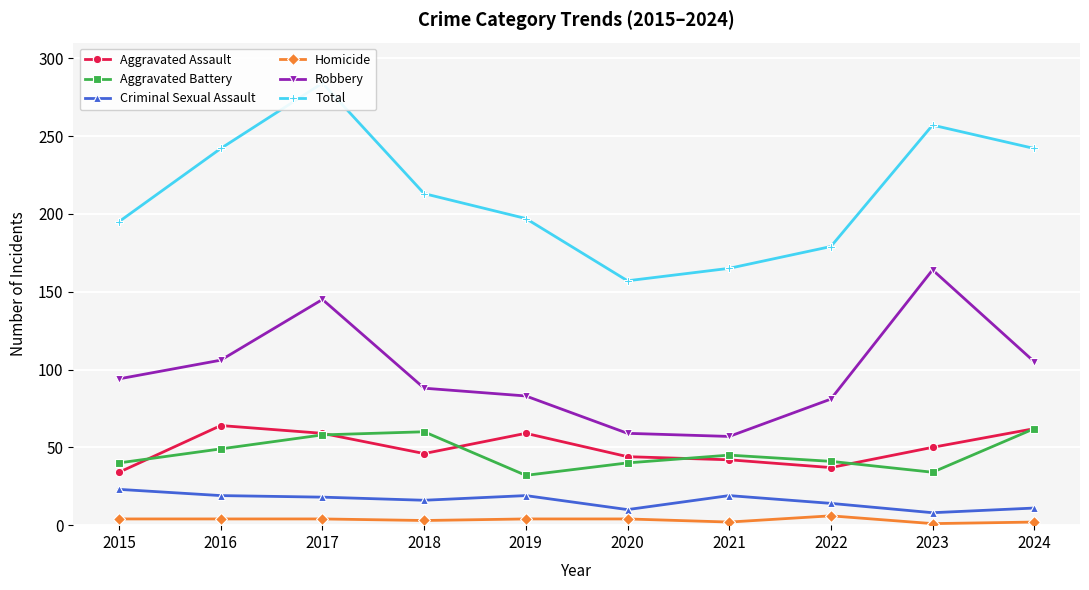

Reading right to left, what are all the values shown in this chart?

Aggravated Assault: 62	50	37	42	44	59	46	59	64	34
Aggravated Battery: 62	34	41	45	40	32	60	58	49	40
Criminal Sexual Assault: 11	8	14	19	10	19	16	18	19	23
Homicide: 2	1	6	2	4	4	3	4	4	4
Robbery: 105	164	81	57	59	83	88	145	106	94
Total: 242	257	179	165	157	197	213	284	242	195